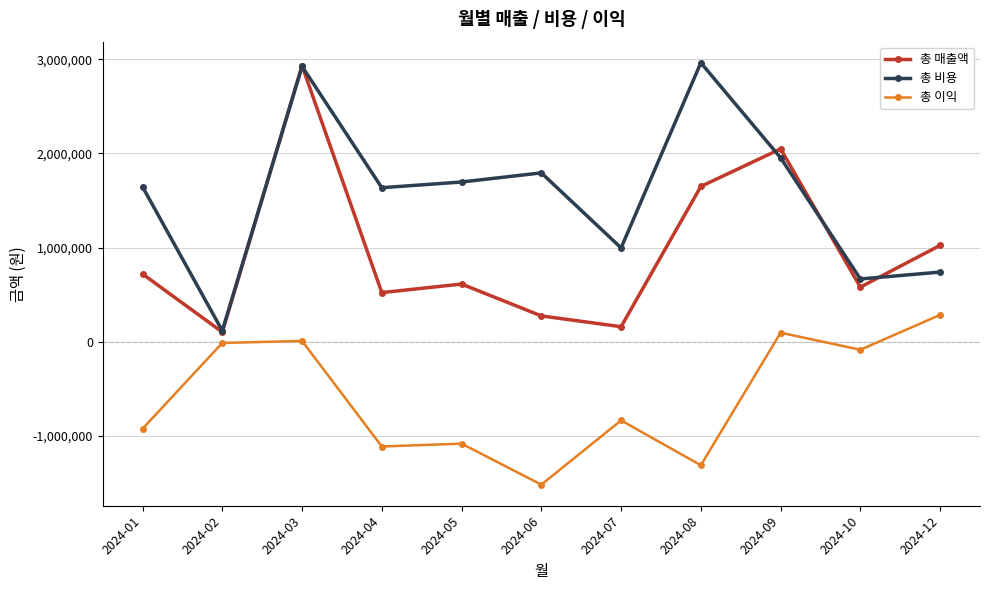

How many lines are shown in the chart?

3